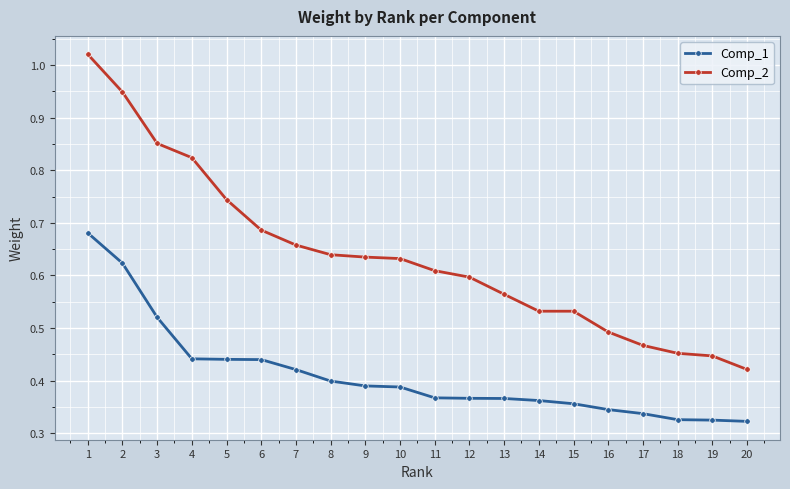

List the series in order of their peak value, highest first.

Comp_2, Comp_1